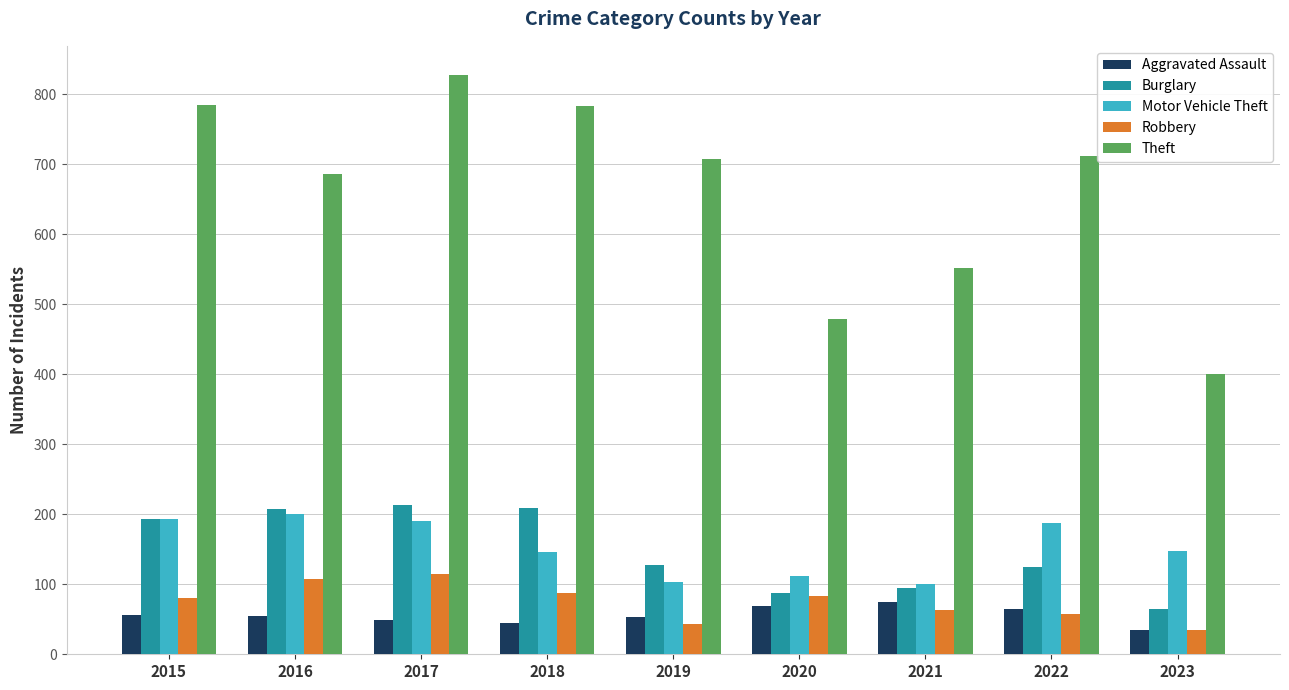

What is the difference between the highest and lowest values at 2021?

489